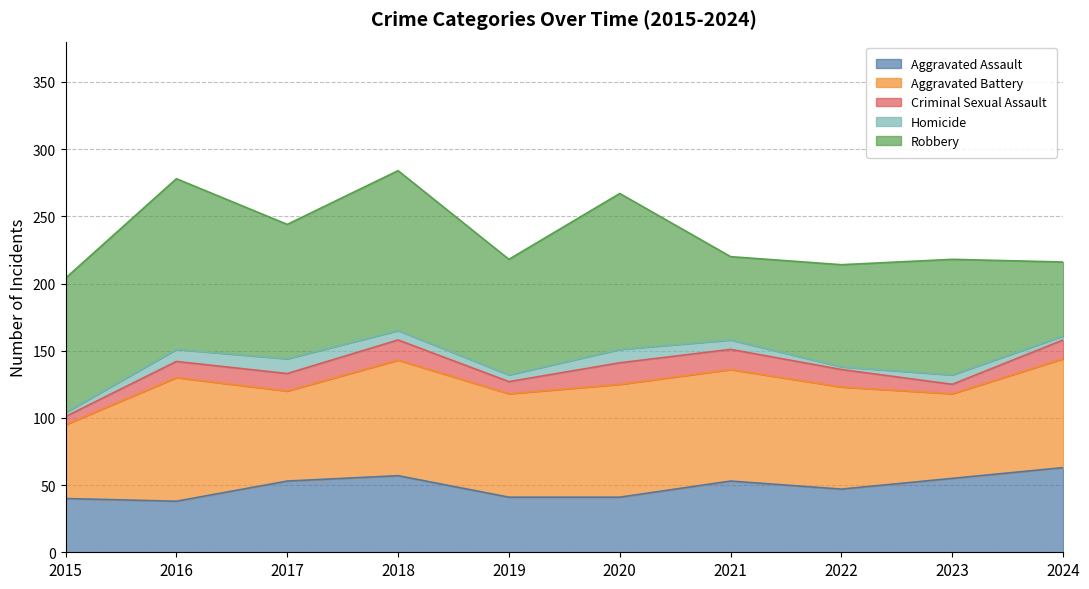

Which has a higher value, 2021 or 2022?

2021